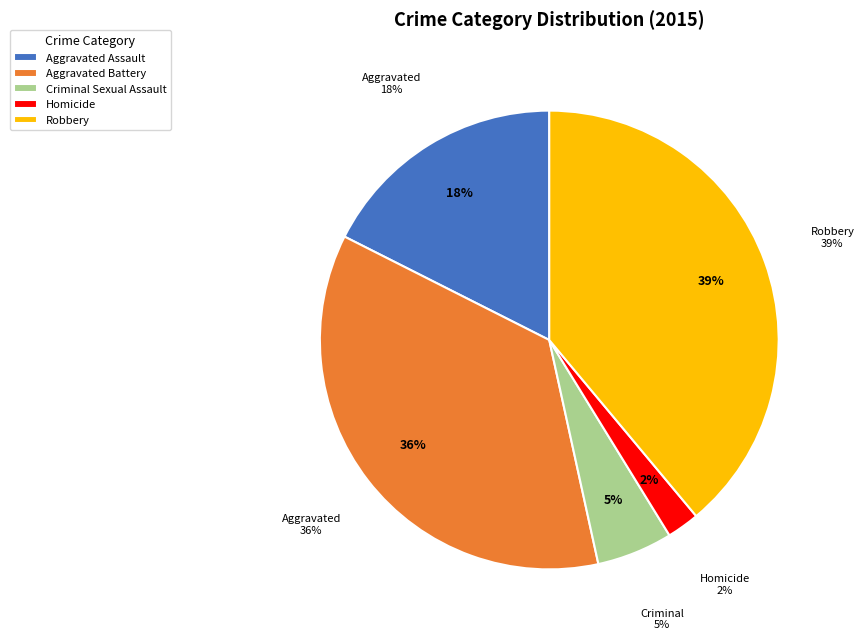

To the nearest percent, what percentage of the pie is Aggravated Assault?

18%